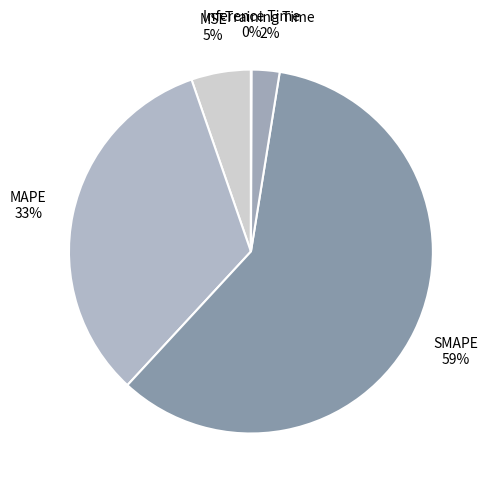

To the nearest percent, what is the average slice percentage?

20%